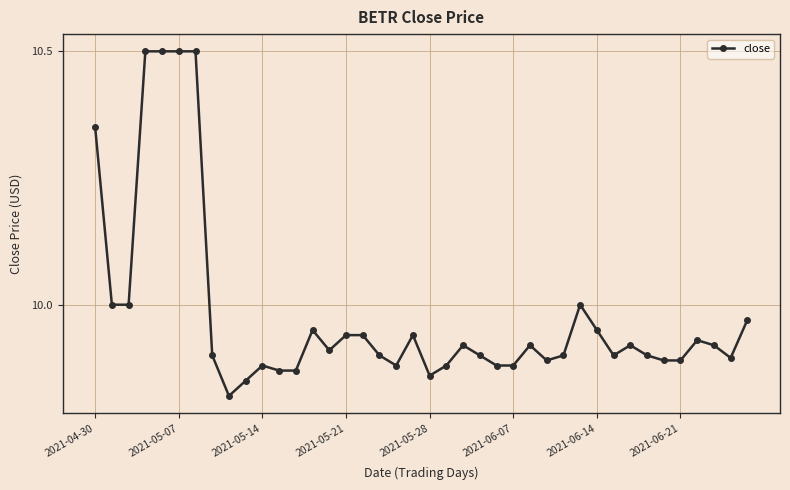

What is the greatest value displayed?

10.5